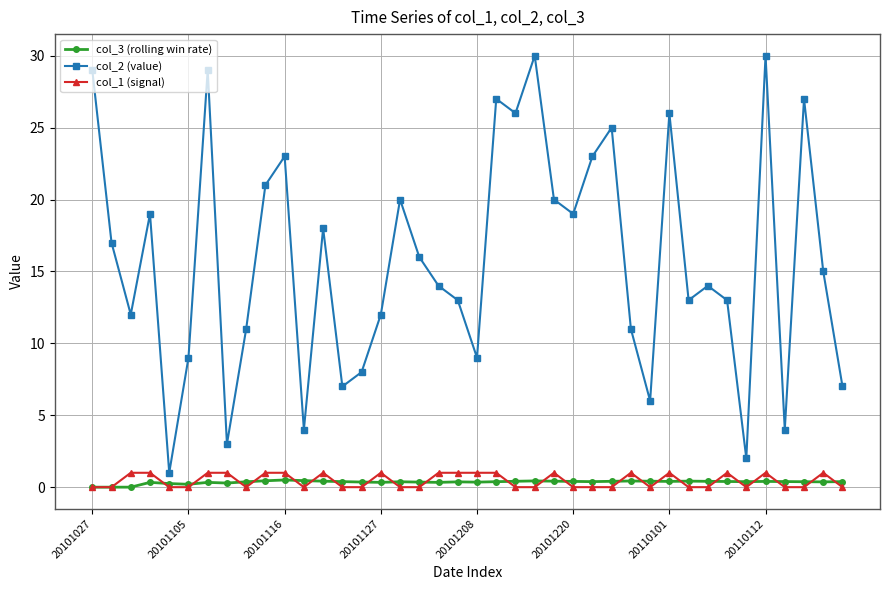

At how many categories does at least one series exceed 22?

11